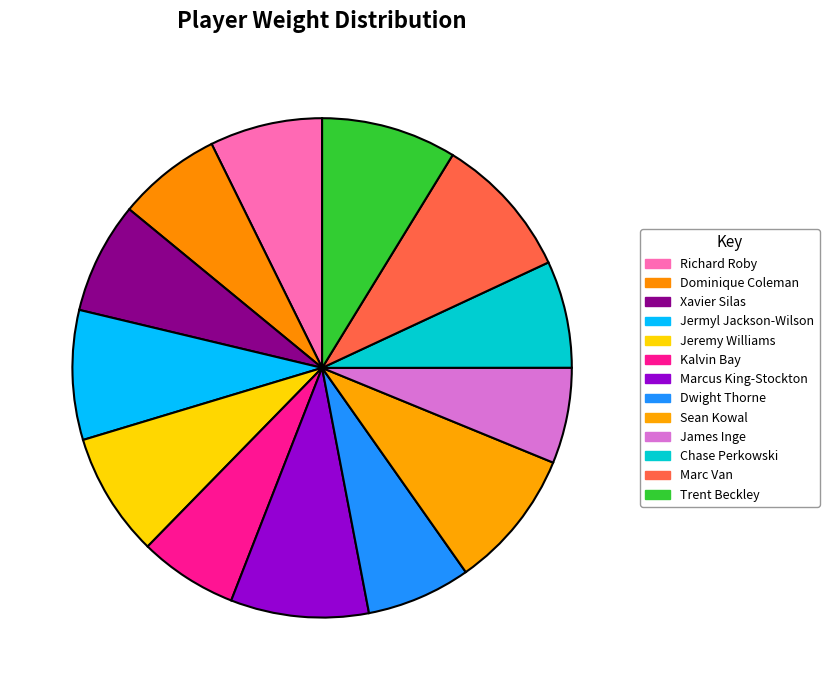

What percentage is NOT represented by Marcus King-Stockton?

91.1%